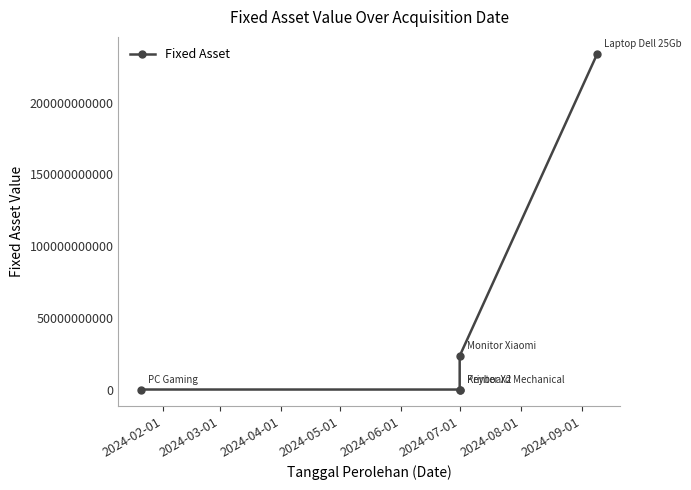

What is the greatest value displayed?

234234235457